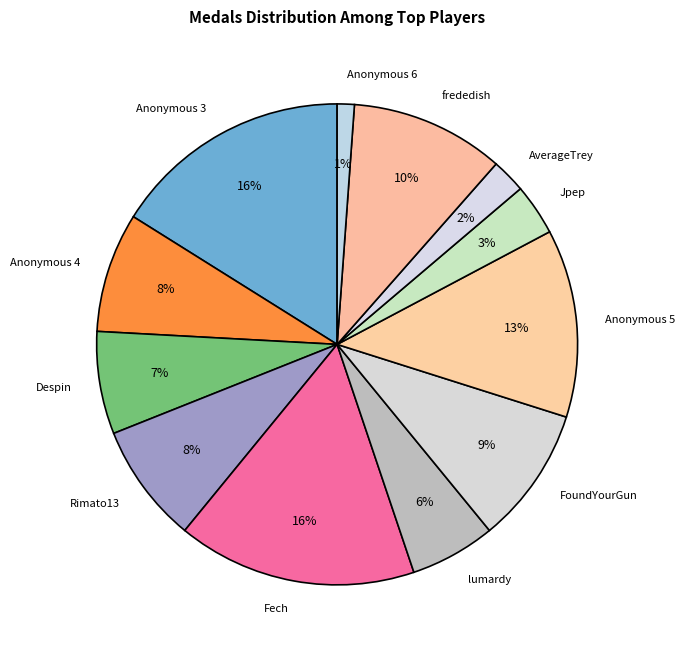

Which slice is the smallest?

Anonymous 6